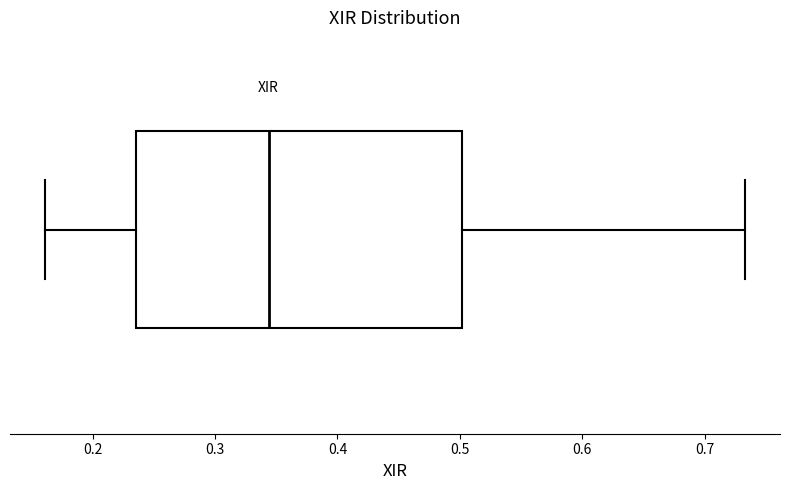

Read this box plot against the x-axis: the position of the median line, the range covered by the box, and the ends of both whiskers. The values are not printed on the chart, so give them approximately, as read against the axis.

median 0.34, box 0.24 to 0.50, whiskers 0.16 to 0.73